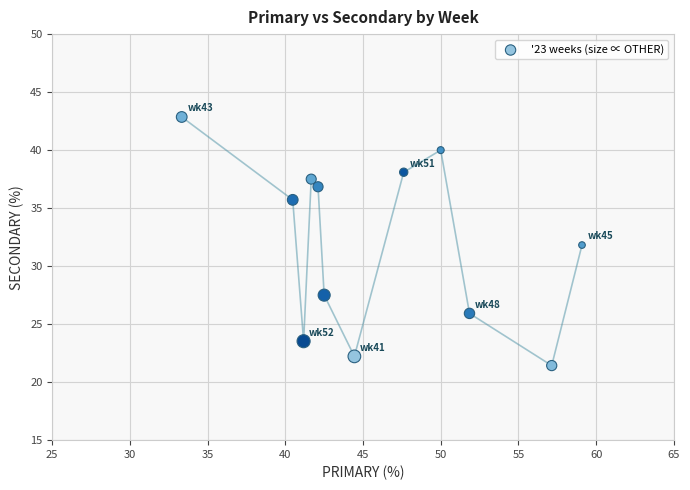

What is the range of Y values (max minus min)?

21.4